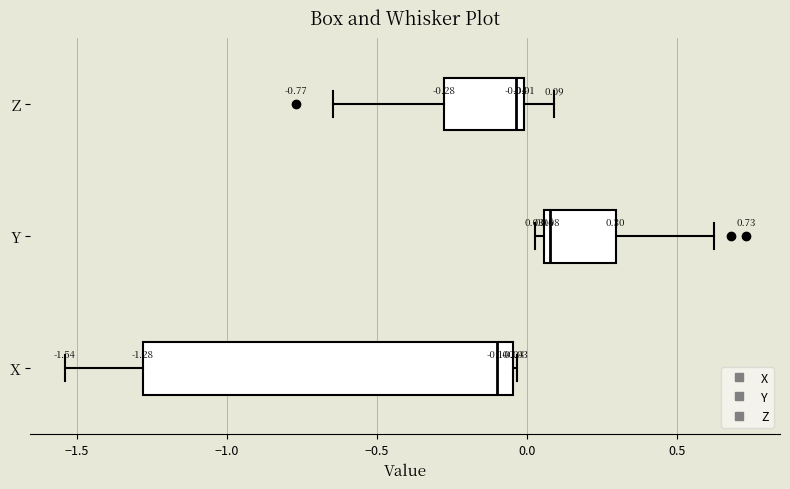

Which box has the furthest to the right median line?

Y